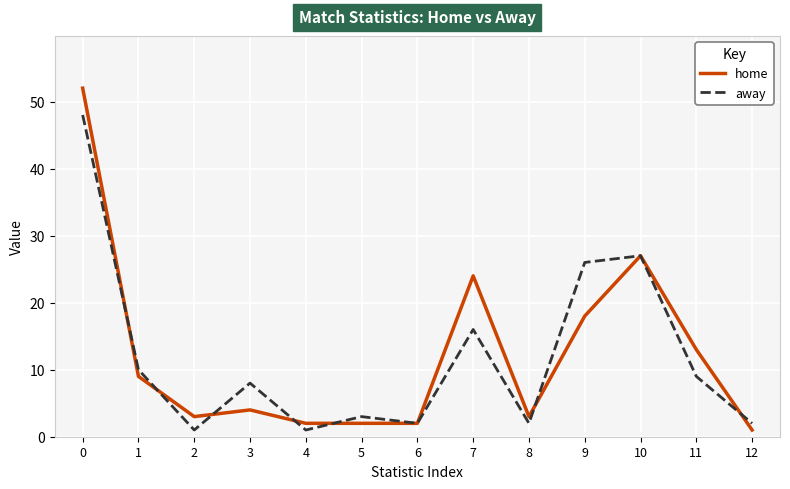

What is the difference between the second highest and minimum values in the away series?

26